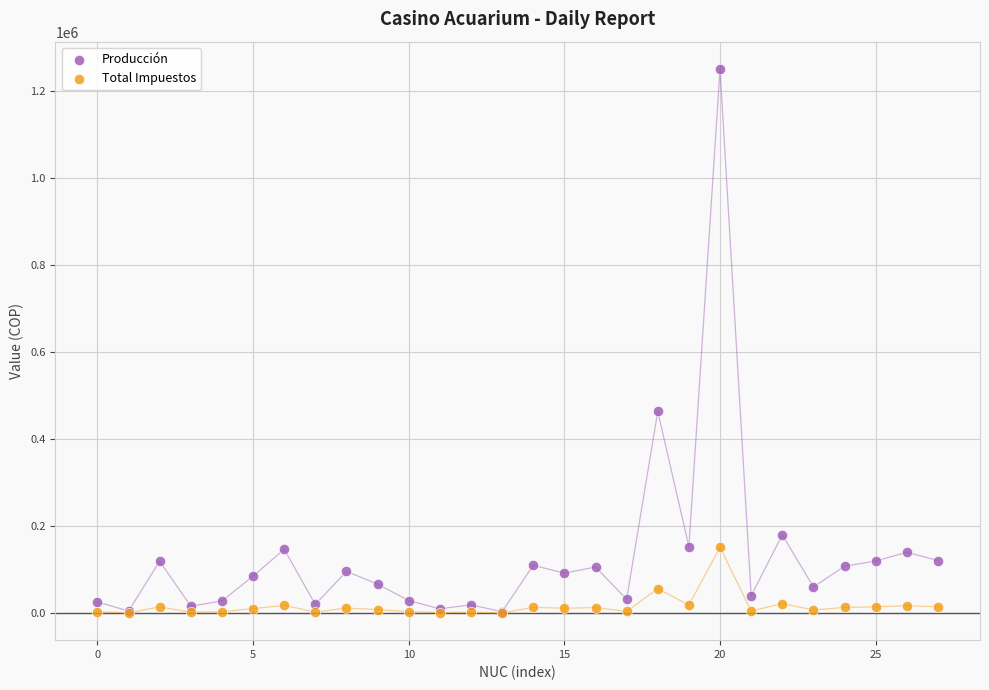

In the Producción series, what Y value is closest to 627525?

463800.0